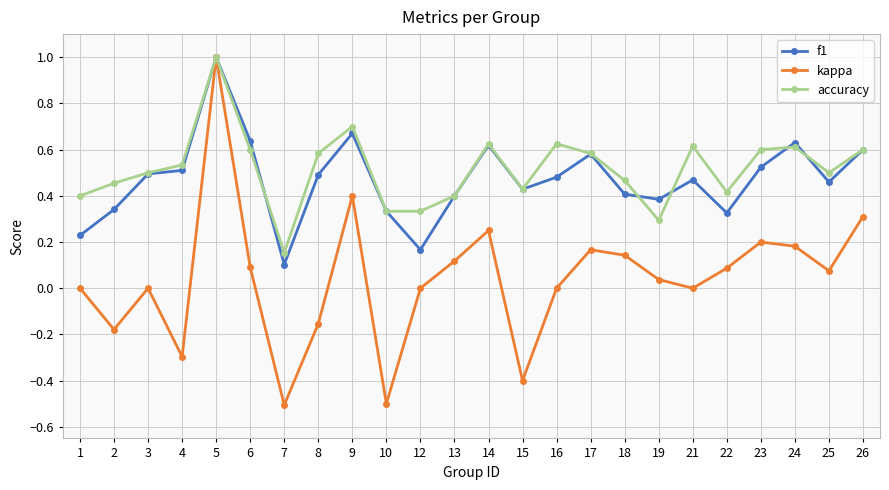

Rank the series at 16 from lowest to highest value.

kappa, f1, accuracy